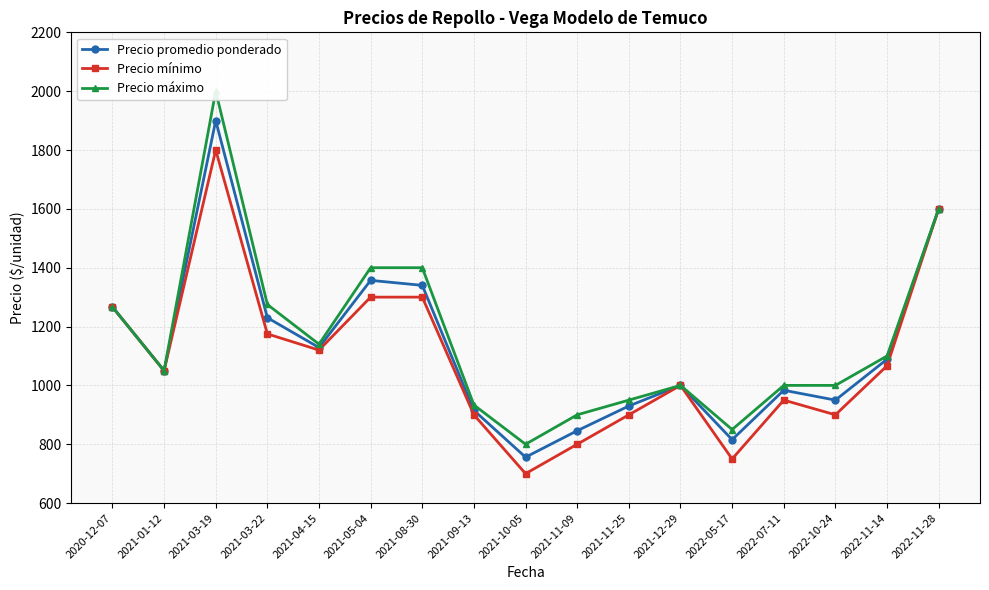

True or false: Precio máximo and Precio mínimo cross at least once.

False